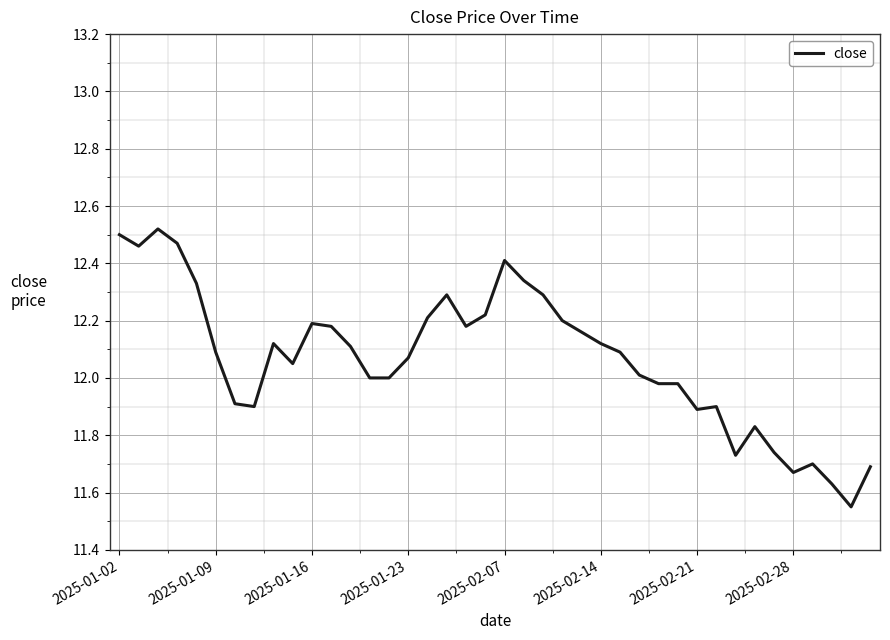

Is this an area chart (filled region under the line)?

No